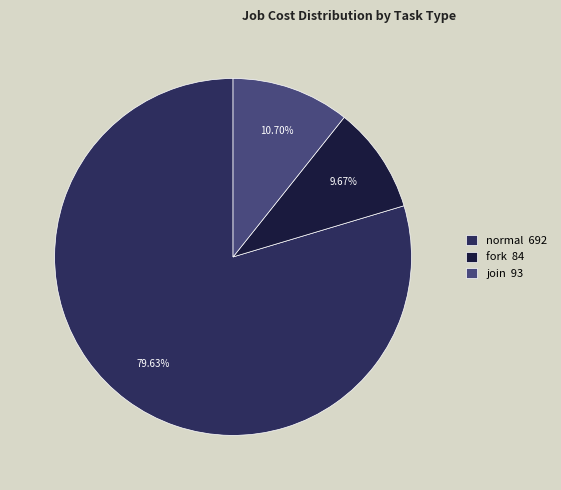

Which has a higher value, join 93 or normal 692?

normal 692